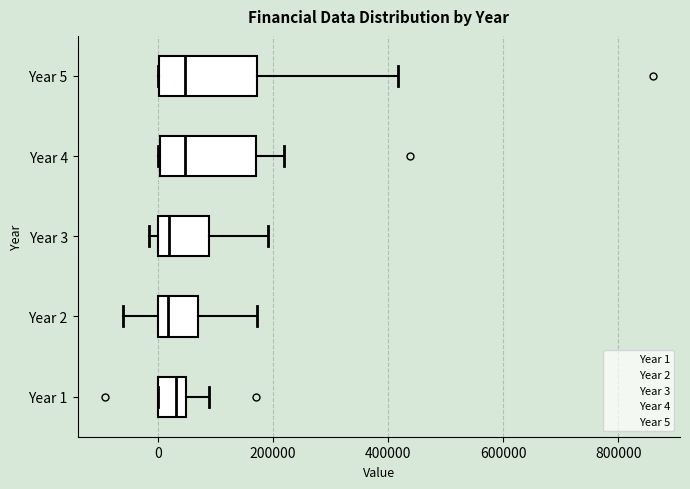

Reading bottom to top, read every box against the x-axis: the position of its median line, the range the box covers, and the ends of its whiskers. The values are not printed on the chart, so give them approximately, as read against the axis.

Year 1: median 40000, box 0 to 60000, whiskers 0 to 100000
Year 2: median 20000, box 0 to 60000, whiskers -60000 to 180000
Year 3: median 20000, box 0 to 100000, whiskers -20000 to 200000
Year 4: median 40000, box 0 to 180000, whiskers 0 to 220000
Year 5: median 40000, box 0 to 180000, whiskers 0 to 420000